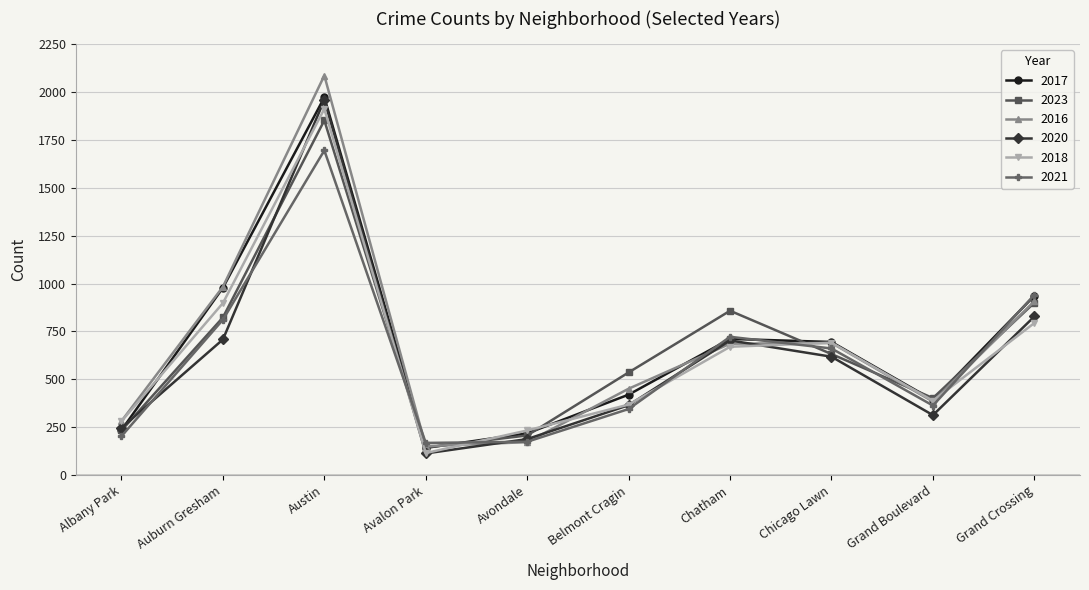

What is the difference between the 2023 values at Chicago Lawn and Avondale?

425